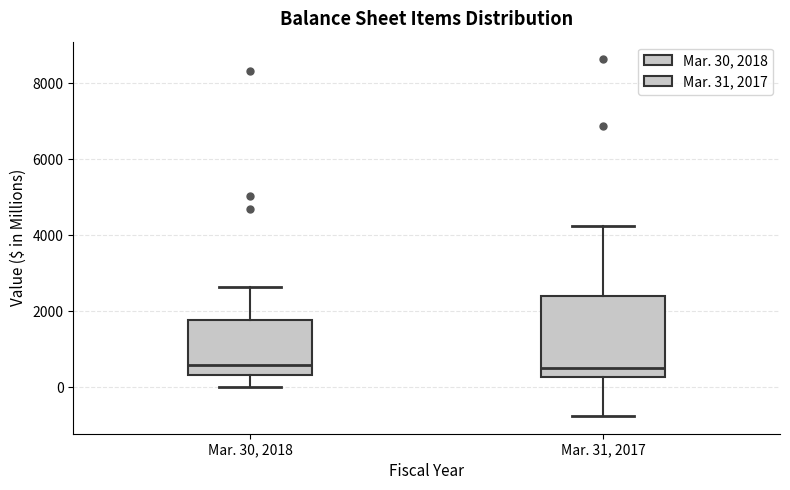

Reading left to right, read every box against the y-axis: the position of its median line, the range the box covers, and the ends of its whiskers. The values are not printed on the chart, so give them approximately, as read against the axis.

Mar. 30, 2018: median 600, box 400 to 1800, whiskers 0 to 2600
Mar. 31, 2017: median 600, box 200 to 2400, whiskers -800 to 4200